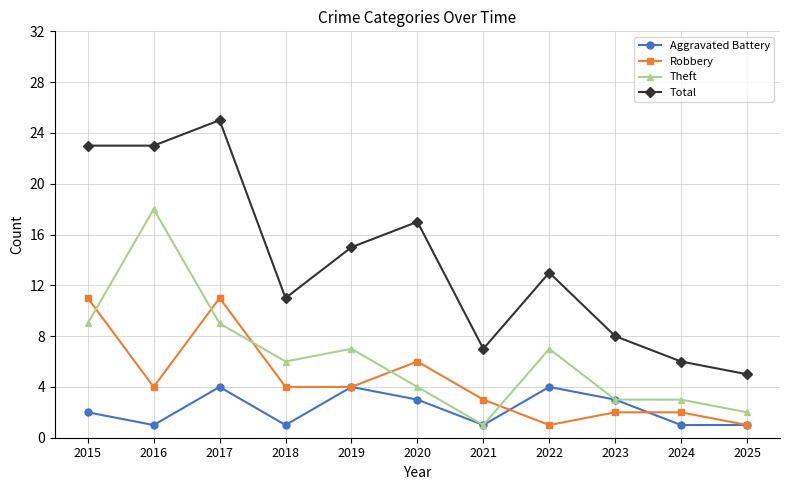

What is the value of the Aggravated Battery point at the 4th from the left?

1